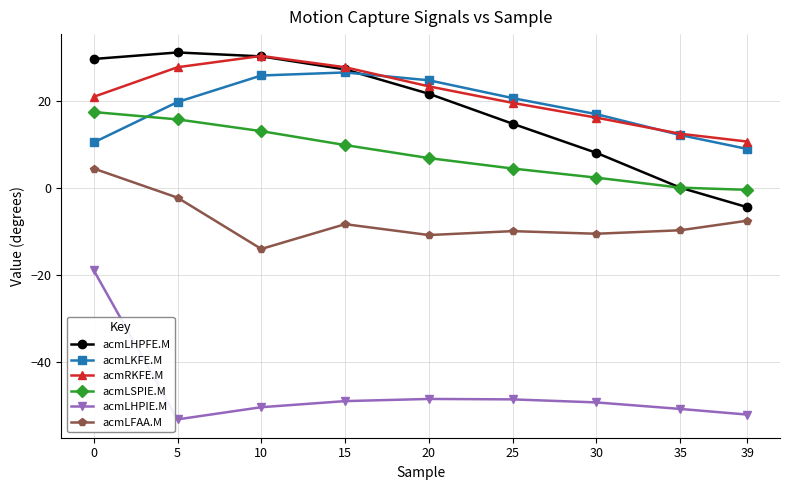

What is the lowest value of the acmLHPFE.M series?

-4.4